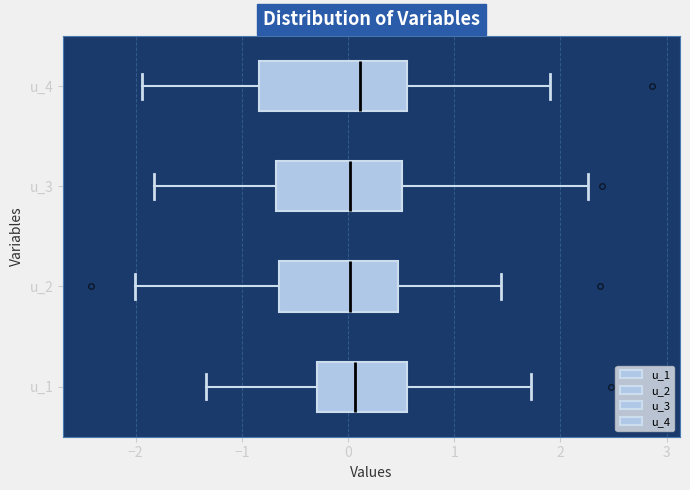

Reading bottom to top, transcribe this box plot: for each box, give where its median line is, the range the box spans, and where its two whiskers end, as read against the x-axis. The values are not printed on the chart, so give them approximately, as read against the axis.

u_1: median 0.1, box -0.3 to 0.6, whiskers -1.3 to 1.7
u_2: median 0.0, box -0.7 to 0.5, whiskers -2.0 to 1.4
u_3: median 0.0, box -0.7 to 0.5, whiskers -1.8 to 2.3
u_4: median 0.1, box -0.8 to 0.6, whiskers -1.9 to 1.9